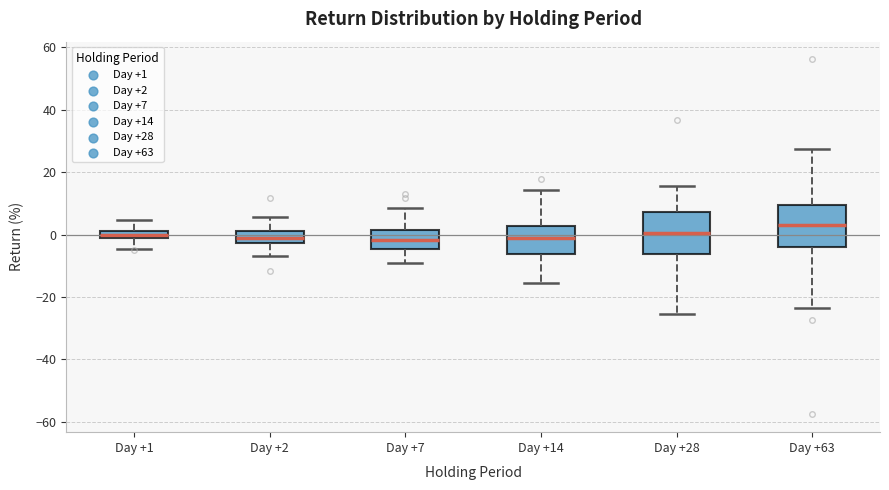

Where does the median line of the box for Day +14 sit on the y-axis? The values are not printed on the chart, so give them approximately, as read against the axis.

-2